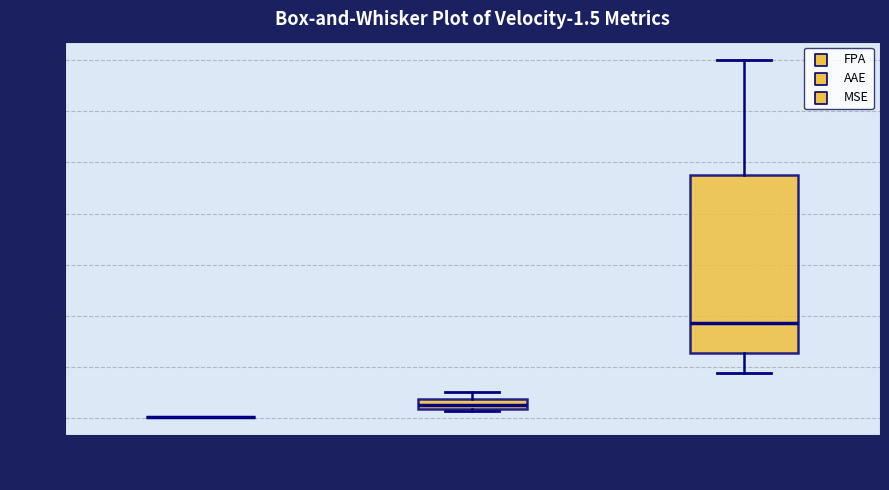

Comparing the boxes themselves (not the whiskers), which one is the tallest?

MSE